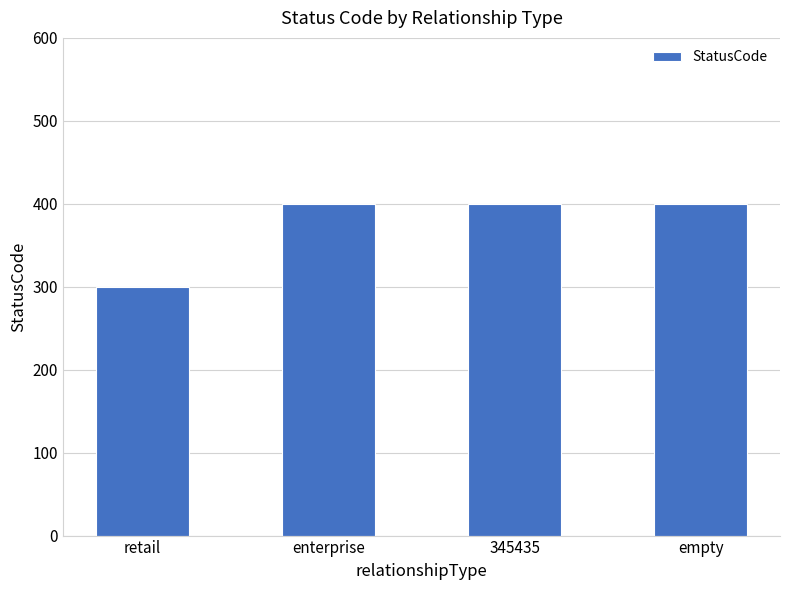

Is it true that the value at retail is 457?

False